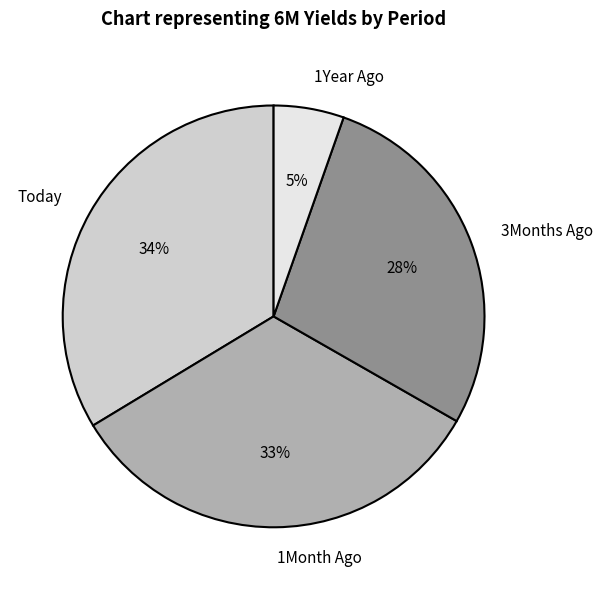

Do 1Year Ago and Today together represent more than half of the pie?

No